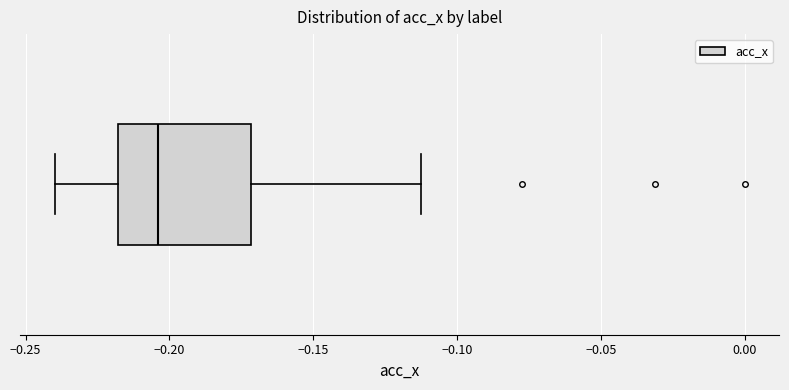

Where does the right whisker of the box end on the x-axis? The values are not printed on the chart, so give them approximately, as read against the axis.

-0.110